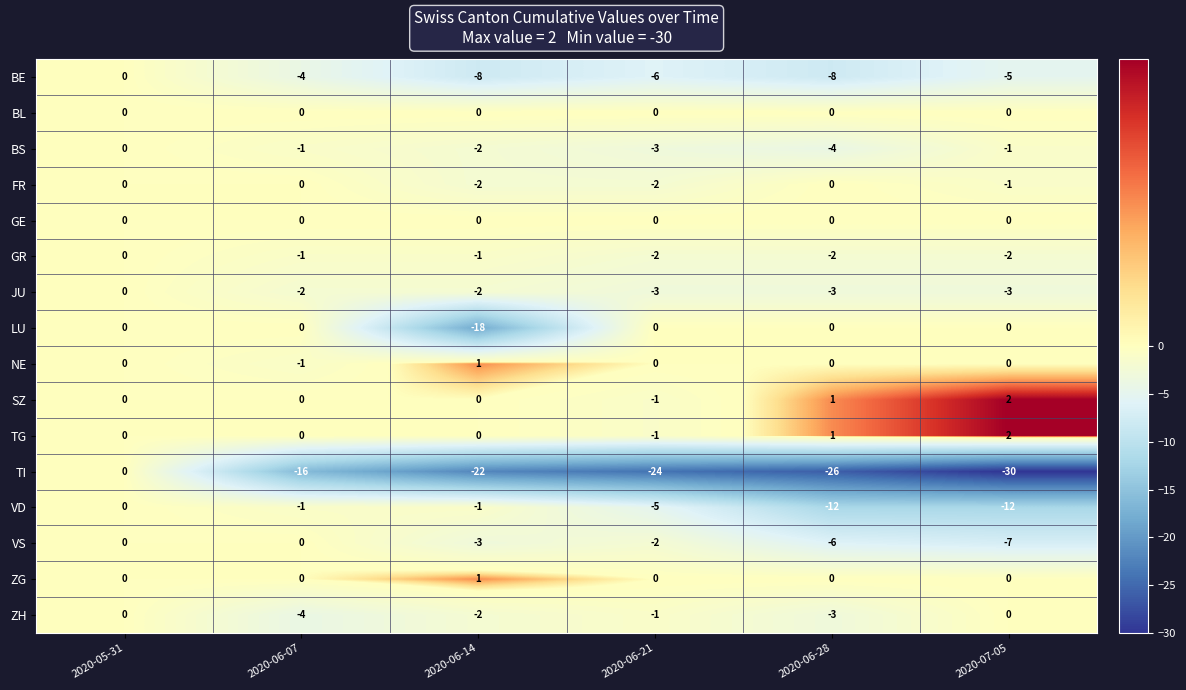

What is the greatest value displayed?

2